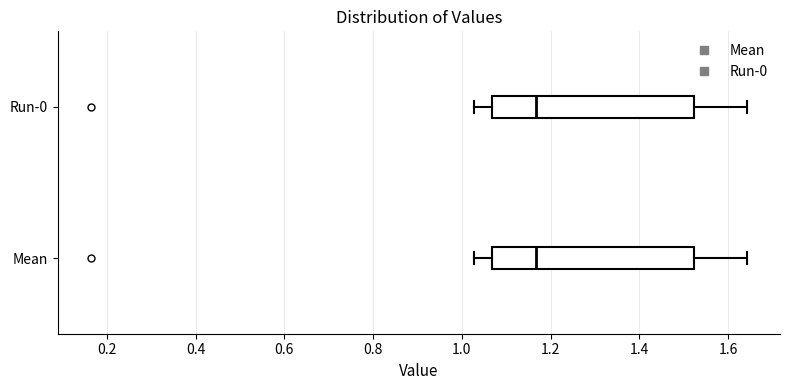

Reading bottom to top, transcribe this box plot: for each box, give where its median line is, the range the box spans, and where its two whiskers end, as read against the x-axis. The values are not printed on the chart, so give them approximately, as read against the axis.

Mean: median 1.16, box 1.06 to 1.52, whiskers 1.02 to 1.64
Run-0: median 1.16, box 1.06 to 1.52, whiskers 1.02 to 1.64